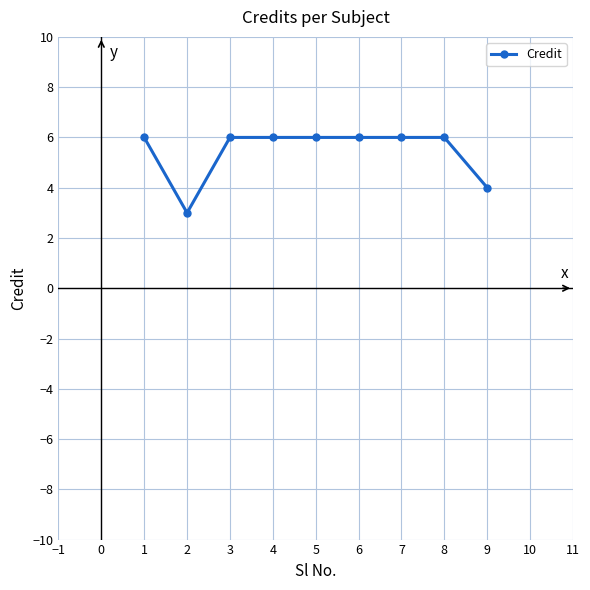

What is the ratio of the value at 3 to the value at 7?

1.0